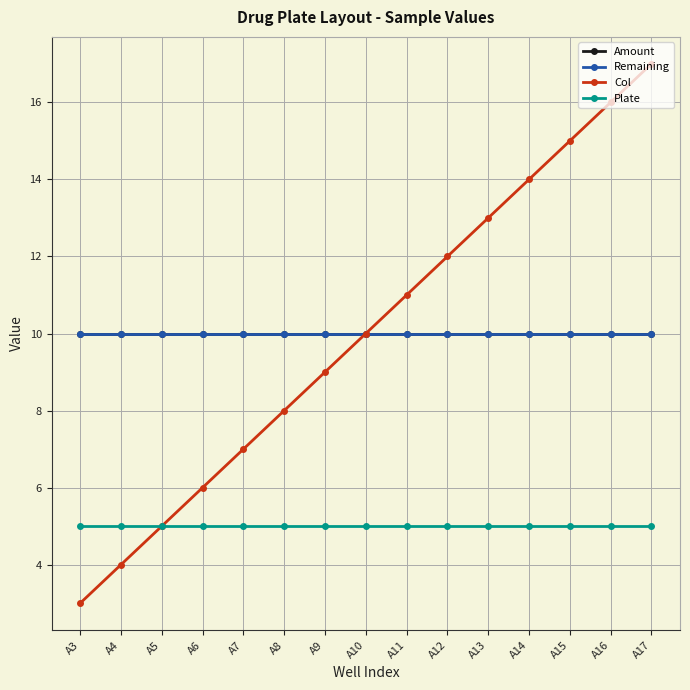

Is this an area chart (filled region under the line)?

No